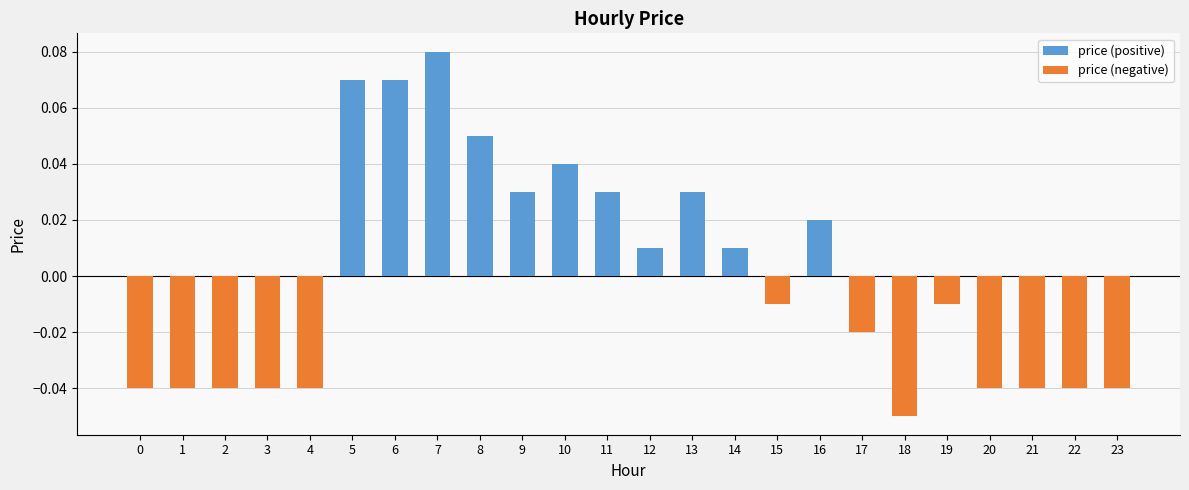

Rank the categories by value from highest to lowest.

7, 5, 6, 8, 10, 9, 11, 13, 16, 12, 14, 15, 19, 17, 0, 1, 2, 3, 4, 20, 21, 22, 23, 18